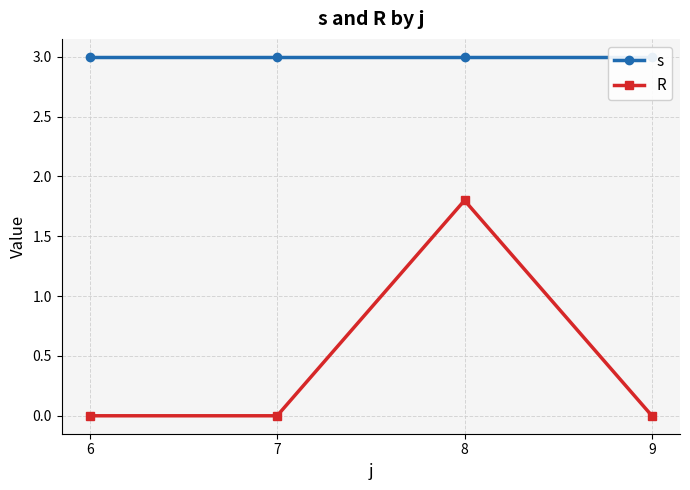

At which label does s reach its minimum?

6